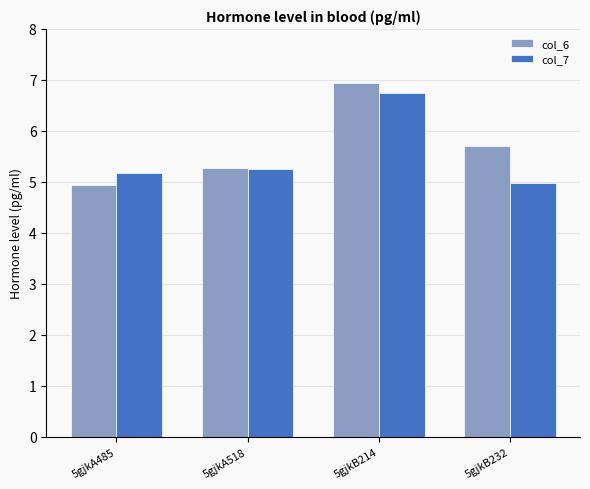

What is the sum of the col_6 values at 5gjkB214 and 5gjkA518?

12.2